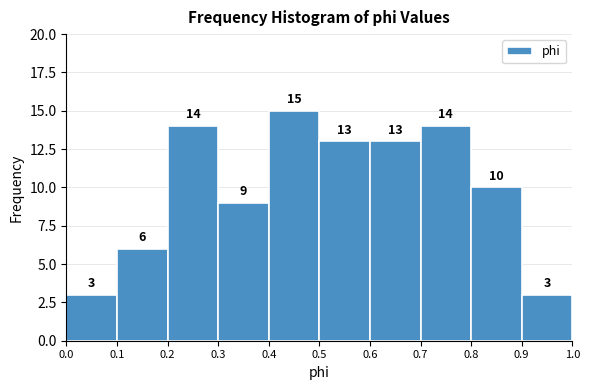

Over which range of the x-axis is the bar tallest?

0.4 to 0.5